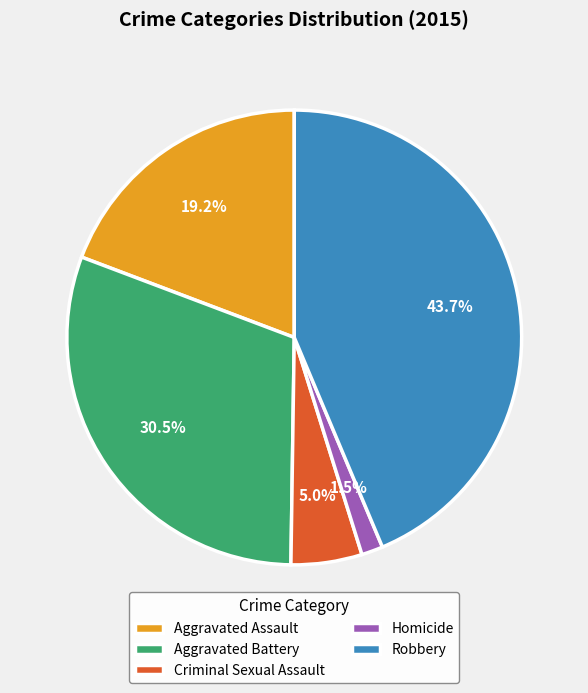

To the nearest percent, what is the difference between the largest and smallest slice percentages?

42%